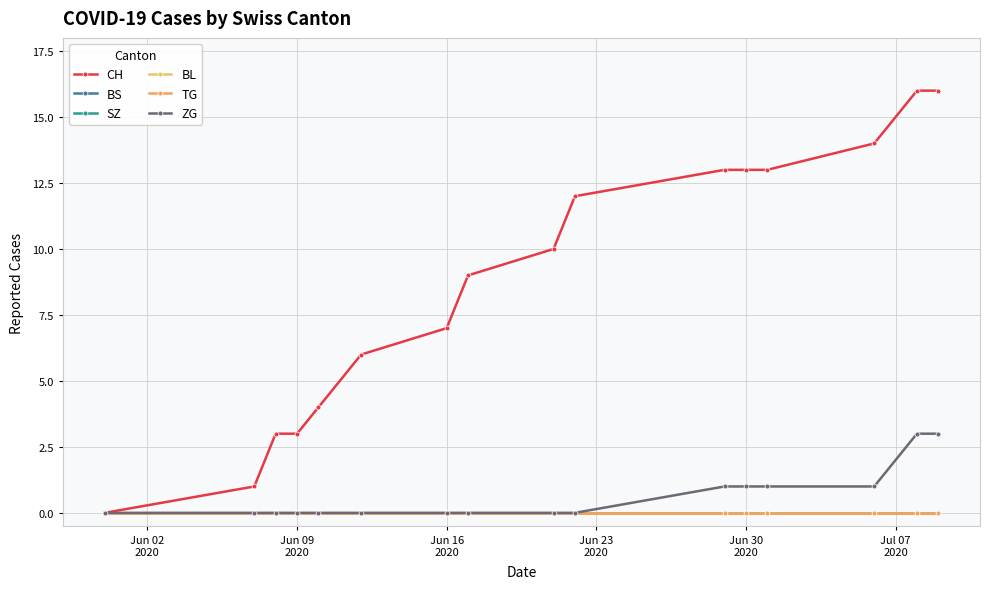

What is the highest value of the ZG series?

3